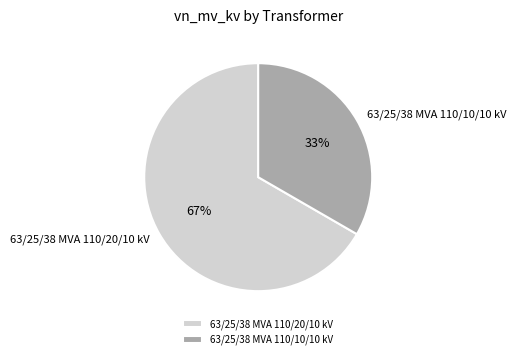

To the nearest percent, what percentage of the pie is 63/25/38 MVA 110/20/10 kV?

67%